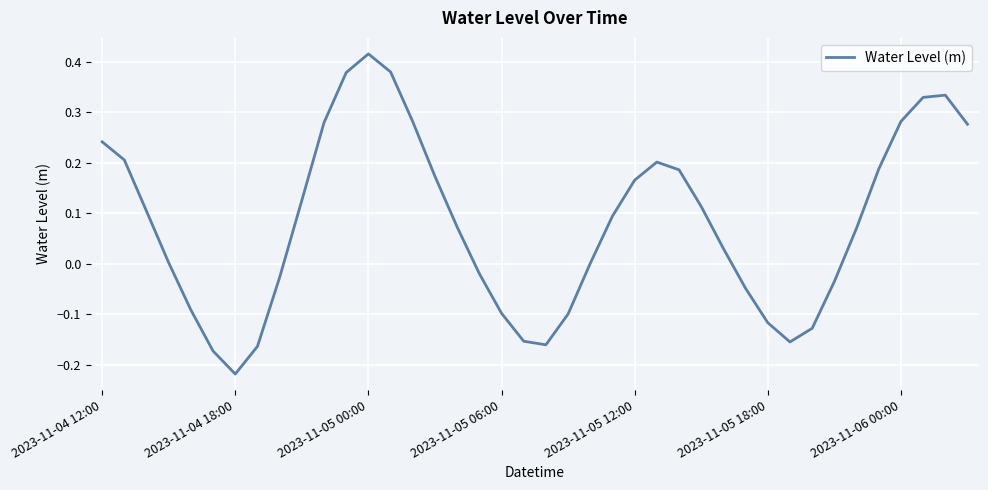

Reading left to right, extract all data points from this chart.

0.2	0.2	0.1	0.0	-0.1	-0.2	-0.2	-0.2	-0.0	0.1	0.3	0.4	0.4	0.4	0.3	0.2	0.1	-0.0	-0.1	-0.2	-0.2	-0.1	0.0	0.1	0.2	0.2	0.2	0.1	0.0	-0.0	-0.1	-0.2	-0.1	-0.0	0.1	0.2	0.3	0.3	0.3	0.3